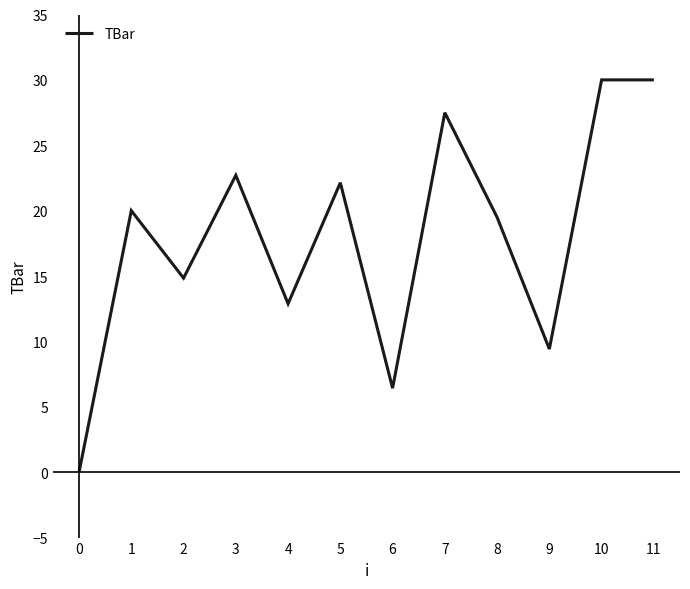

What is the maximum value shown in the chart?

30.0